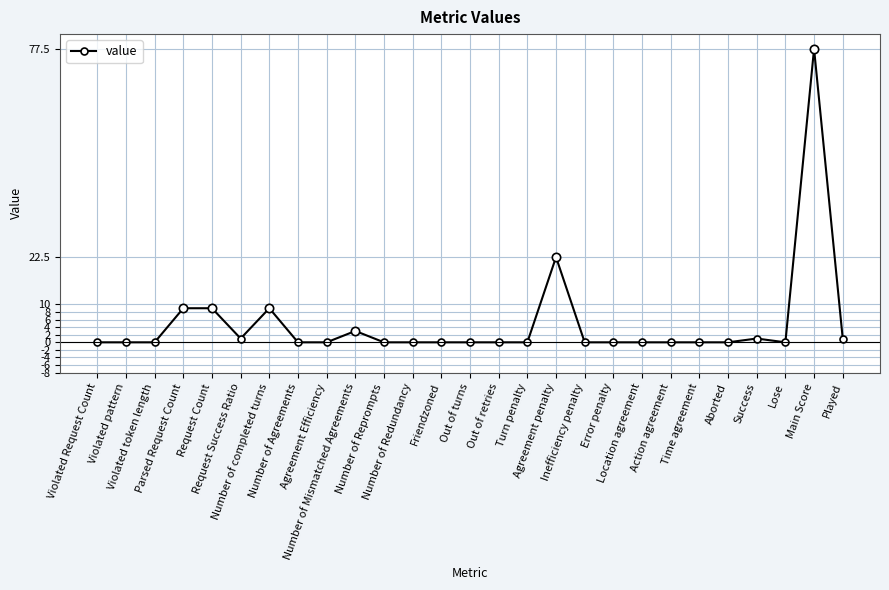

The chart shows a value of 0.0 at Out of turns. True or false?

True